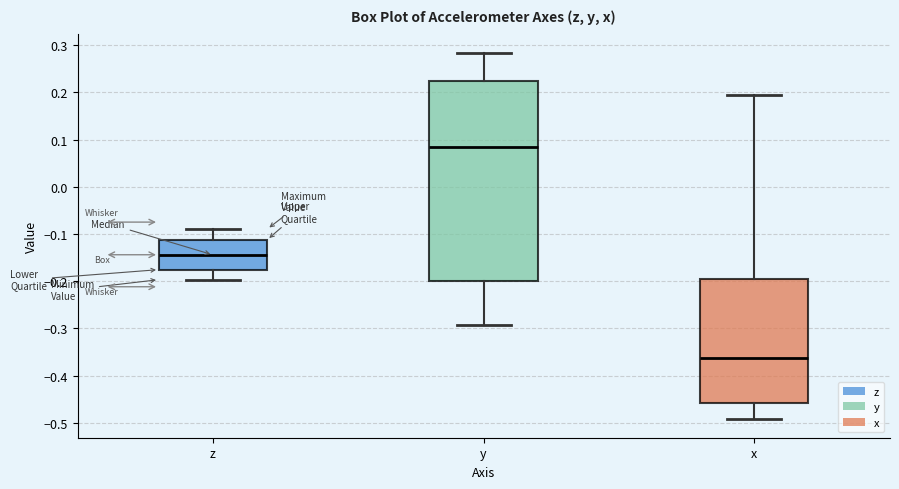

Reading left to right, read every box against the y-axis: the position of its median line, the range the box covers, and the ends of its whiskers. The values are not printed on the chart, so give them approximately, as read against the axis.

z: median -0.14, box -0.18 to -0.11, whiskers -0.20 to -0.09
y: median 0.08, box -0.20 to 0.22, whiskers -0.29 to 0.28
x: median -0.36, box -0.46 to -0.19, whiskers -0.49 to 0.20